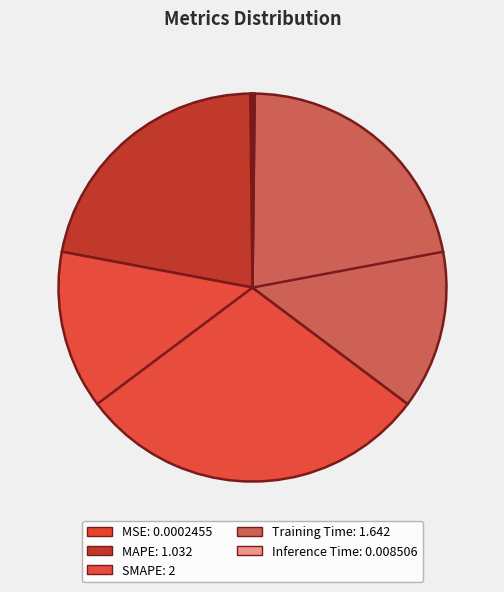

True or false: SMAPE accounts for 33% of the total.

False